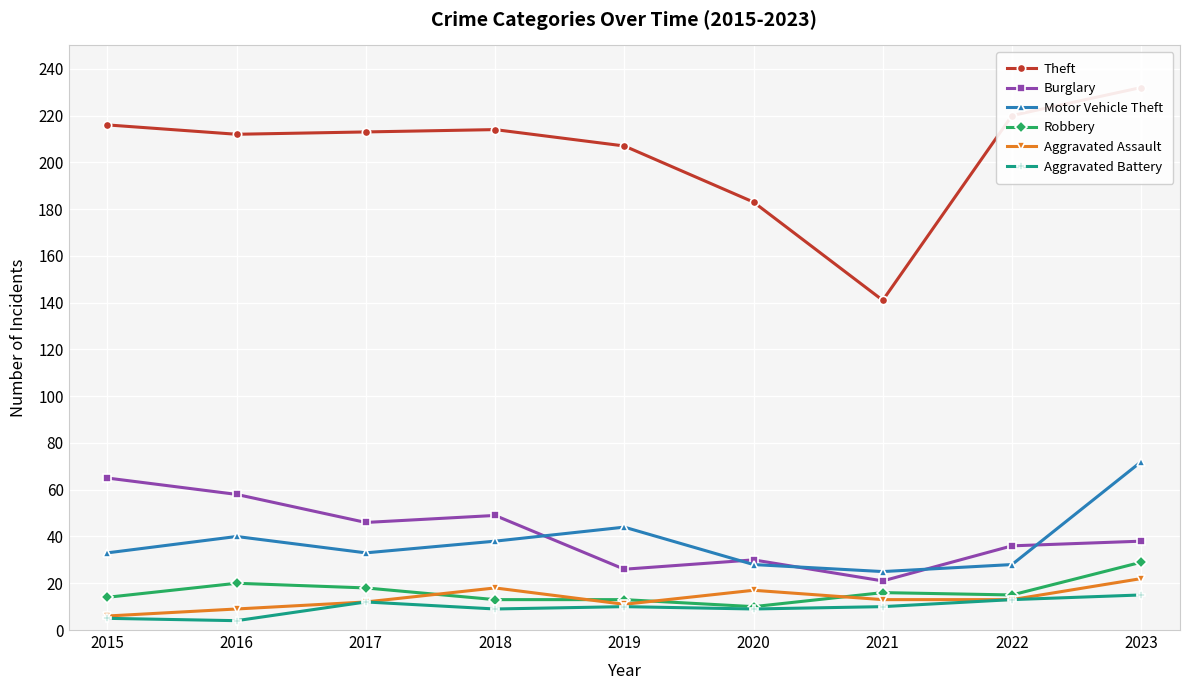

At how many categories does at least one series exceed 162?

8